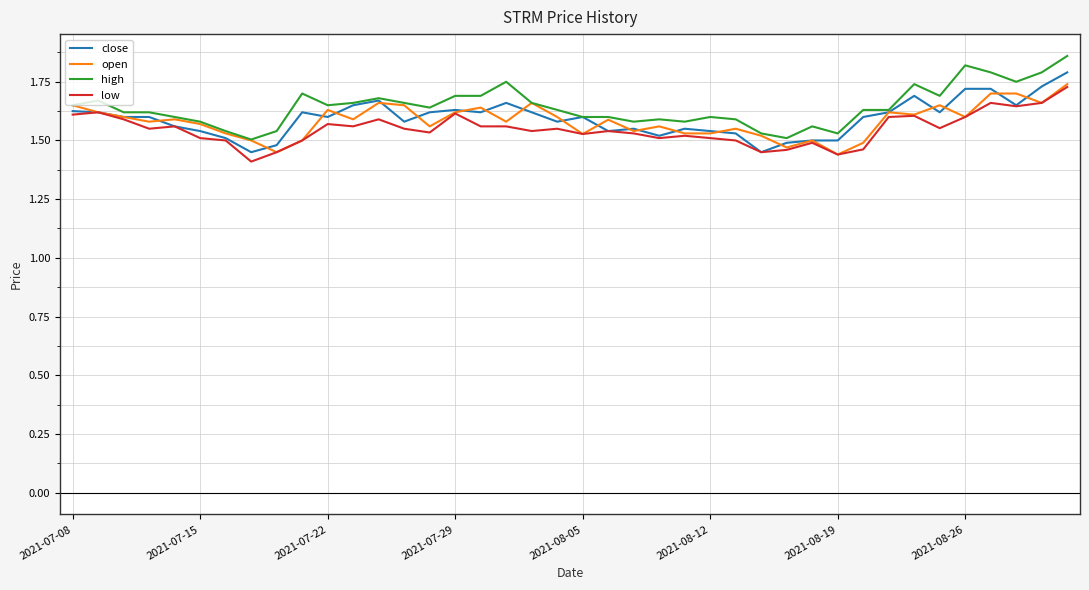

How many lines are shown in the chart?

4